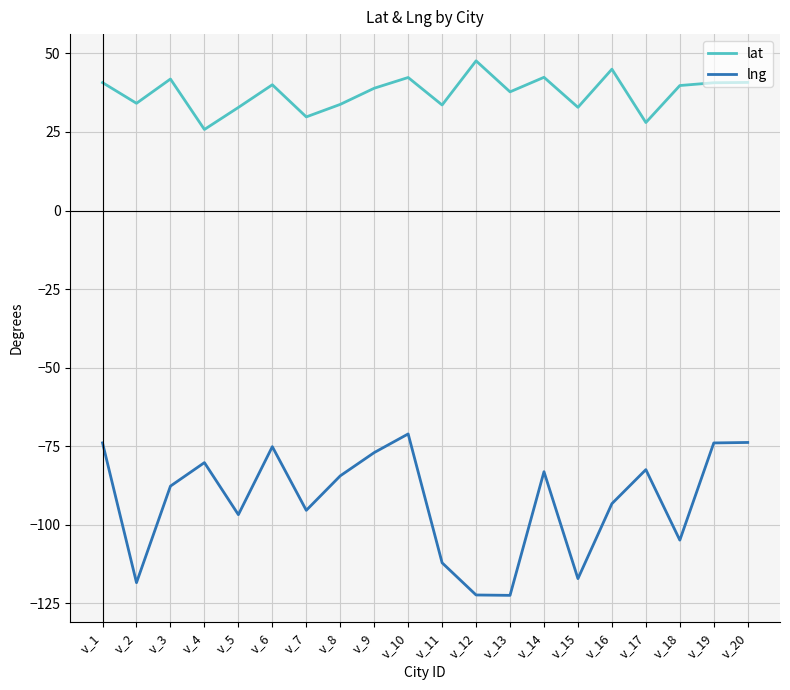

At which label does lat first exceed 39?

v_1